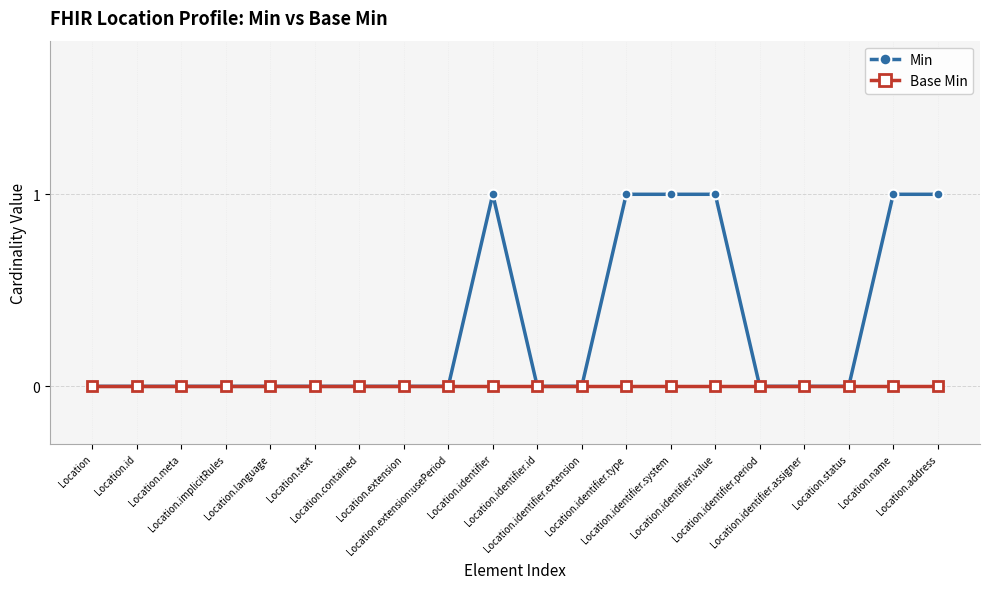

Which series has the largest total across all categories?

Min